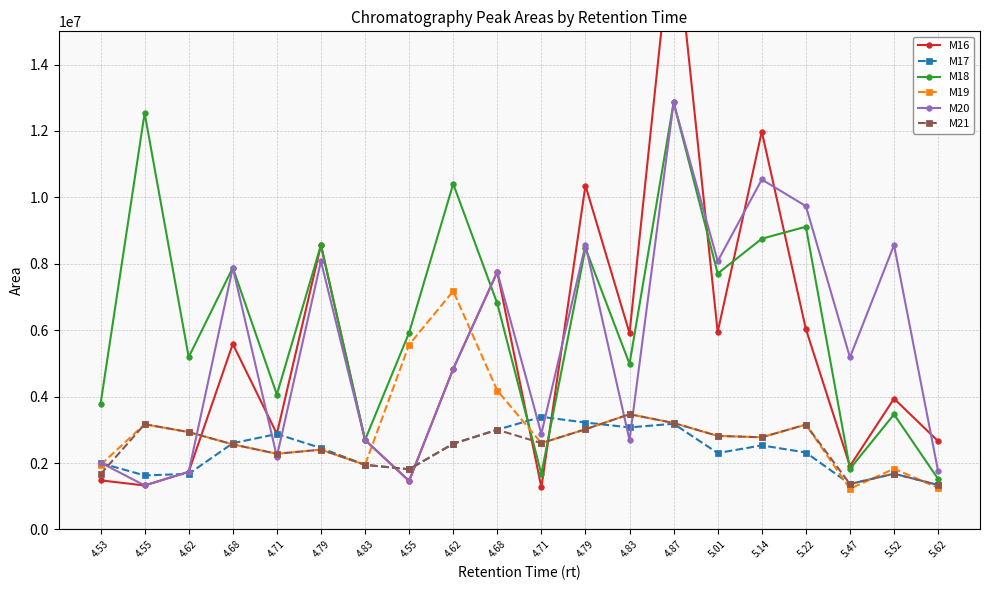

Which series has the largest total across all categories?

M18